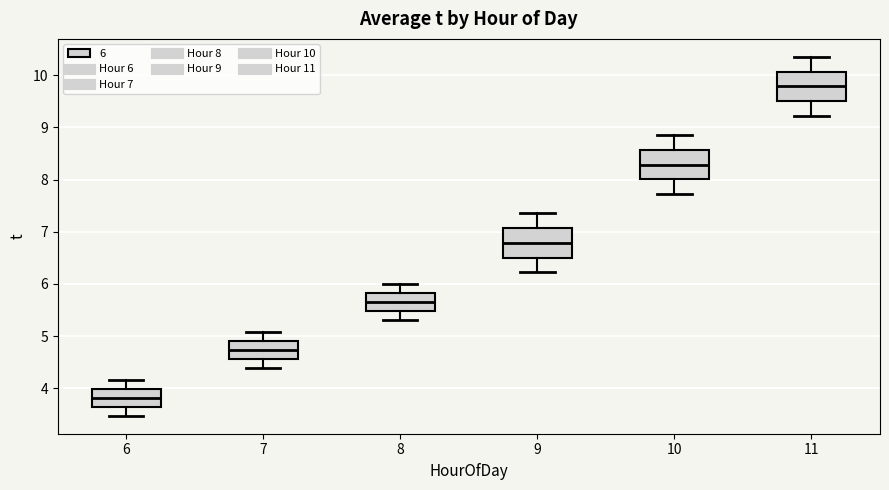

Reading left to right, transcribe this box plot: for each box, give where its median line is, the range the box spans, and where its two whiskers end, as read against the y-axis. The values are not printed on the chart, so give them approximately, as read against the axis.

6: median 3.8, box 3.6 to 4.0, whiskers 3.5 to 4.2
7: median 4.7, box 4.6 to 4.9, whiskers 4.4 to 5.1
8: median 5.7, box 5.5 to 5.8, whiskers 5.3 to 6.0
9: median 6.8, box 6.5 to 7.1, whiskers 6.2 to 7.4
10: median 8.3, box 8.0 to 8.6, whiskers 7.7 to 8.9
11: median 9.8, box 9.5 to 10.1, whiskers 9.2 to 10.4